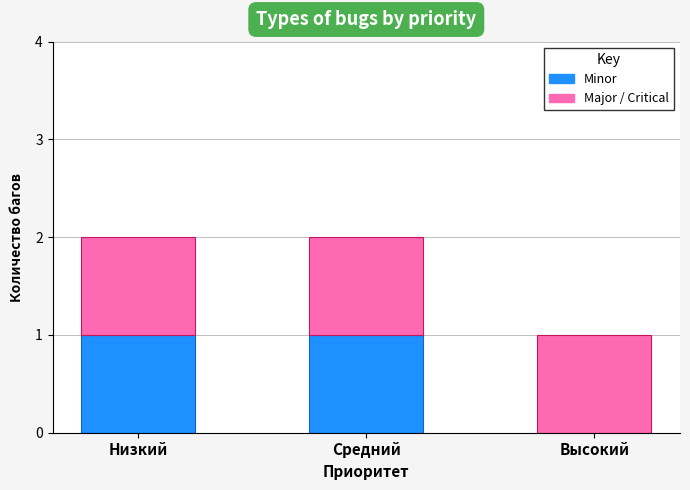

Reading left to right, what are the values for Minor?

Низкий=1	Средний=1	Высокий=0